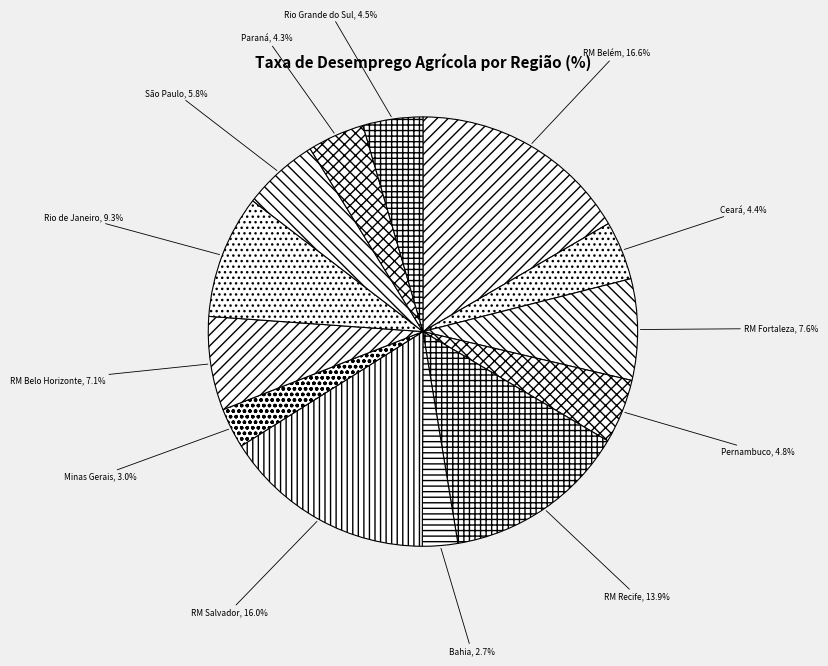

Does any single category account for the majority?

No